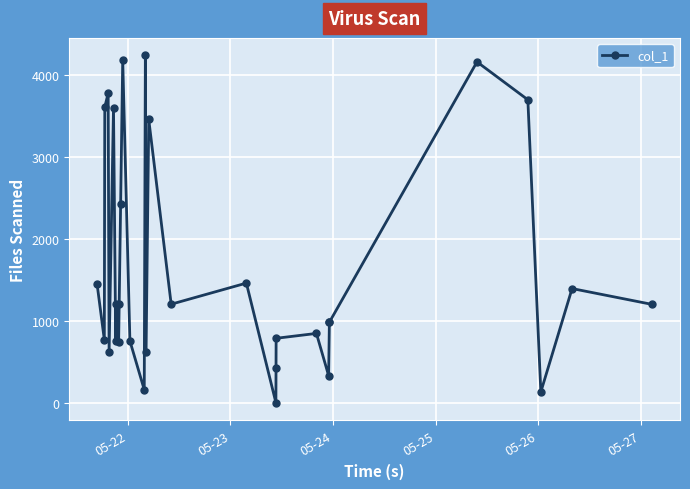

What is the greatest value displayed?

4238.8